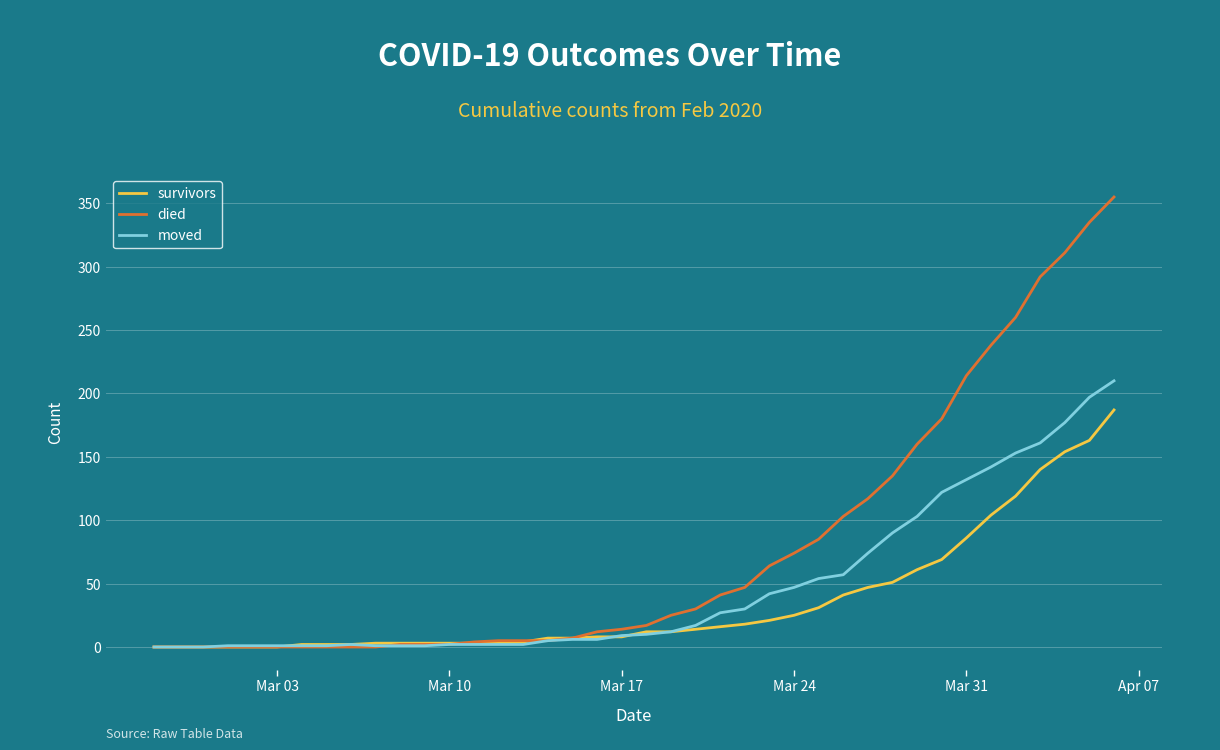

Which series has the largest total across all categories?

died